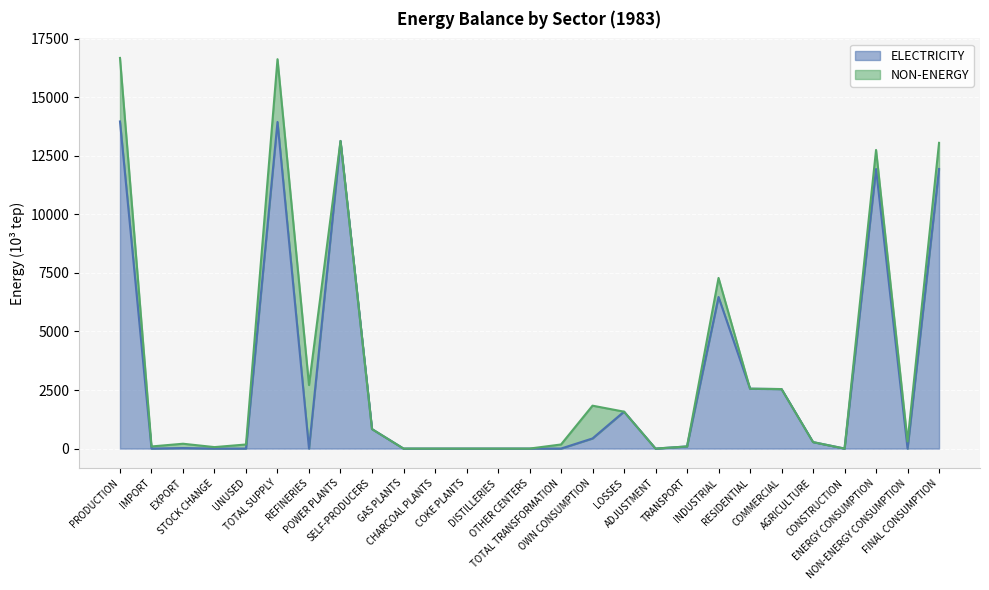

List the labels in order of value, largest first.

PRODUCTION, TOTAL SUPPLY, POWER PLANTS, ENERGY CONSUMPTION, FINAL CONSUMPTION, INDUSTRIAL, RESIDENTIAL, COMMERCIAL, LOSSES, SELF-PRODUCERS, OWN CONSUMPTION, AGRICULTURE, TRANSPORT, EXPORT, IMPORT, STOCK CHANGE, UNUSED, REFINERIES, GAS PLANTS, CHARCOAL PLANTS, COKE PLANTS, DISTILLERIES, OTHER CENTERS, TOTAL TRANSFORMATION, ADJUSTMENT, CONSTRUCTION, NON-ENERGY CONSUMPTION